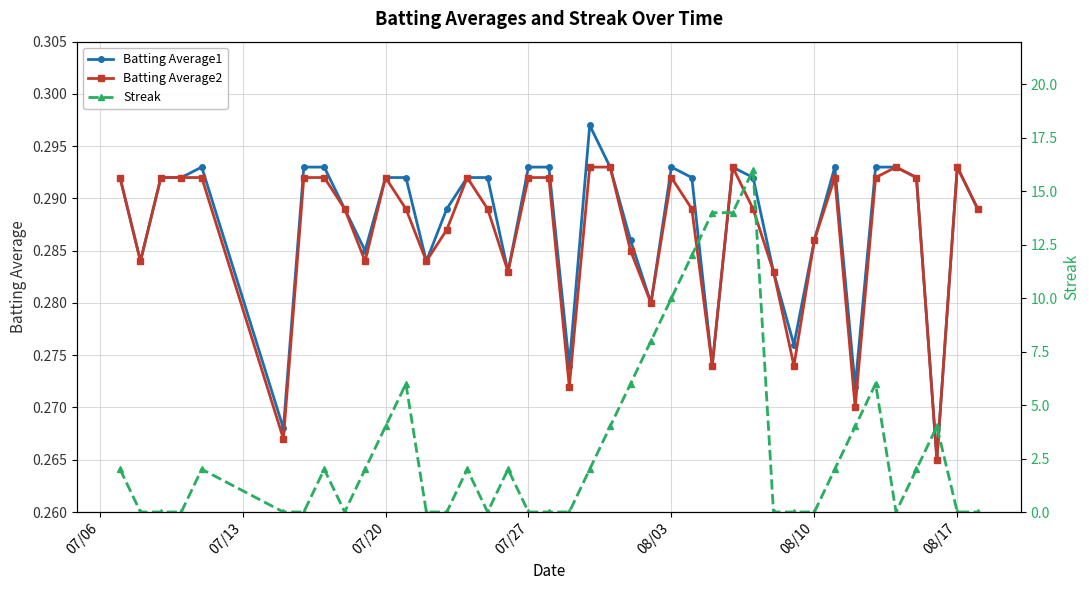

How many series are shown in this chart?

3